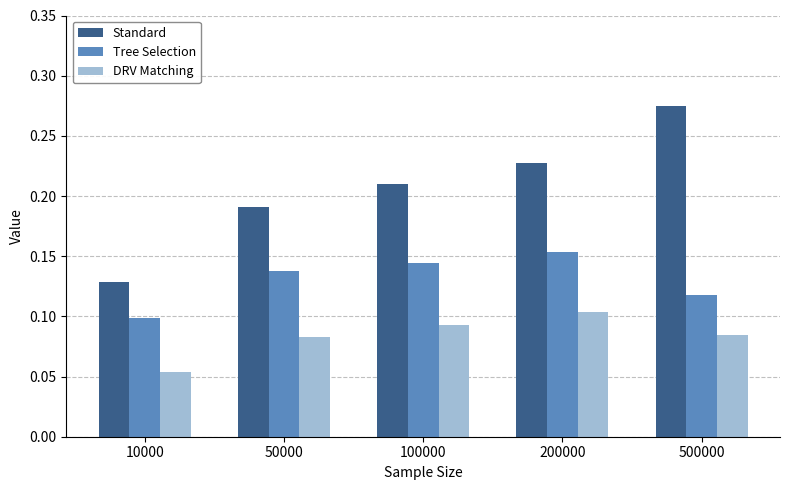

What is the total value across all series at 200000?

0.5